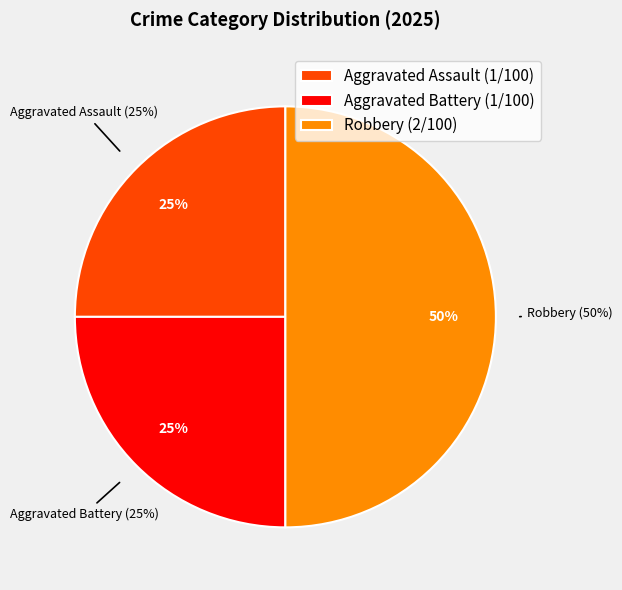

What is the ratio of the value at Robbery to the value at Aggravated Battery?

2.0